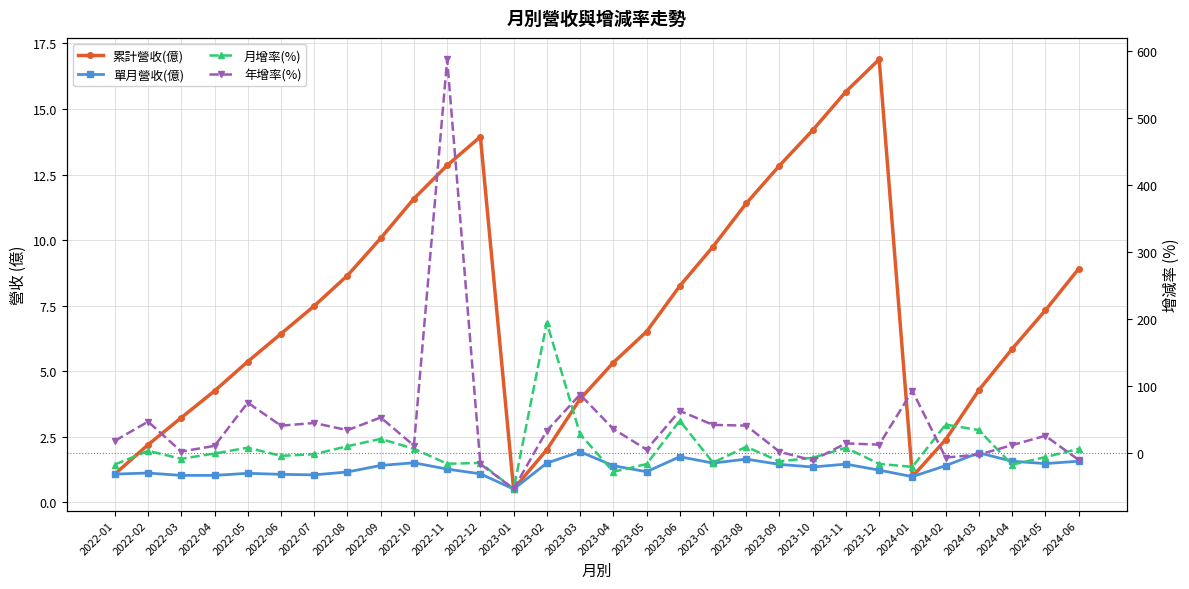

Count the number of categories in the chart.

30